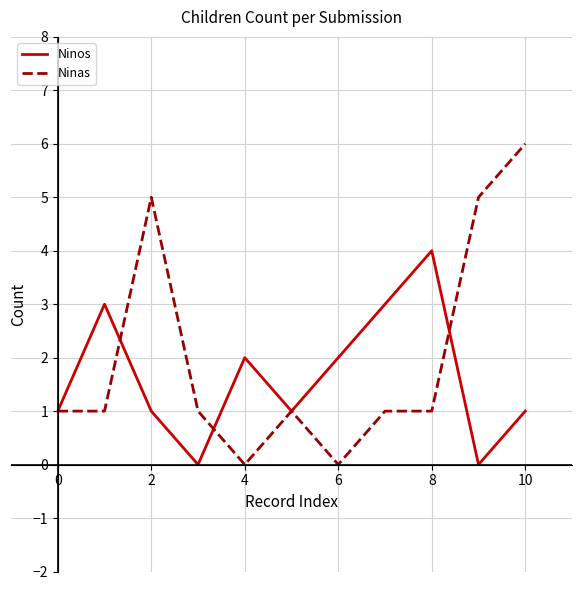

What is the average value of the Ninos series?

2